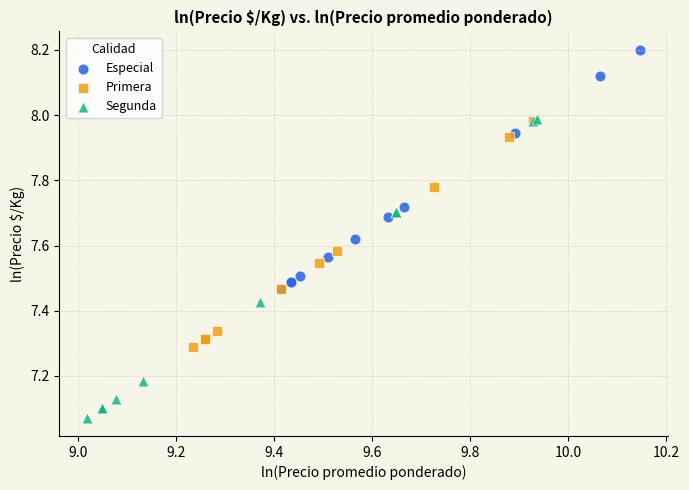

Which series reaches the maximum Y coordinate?

Especial